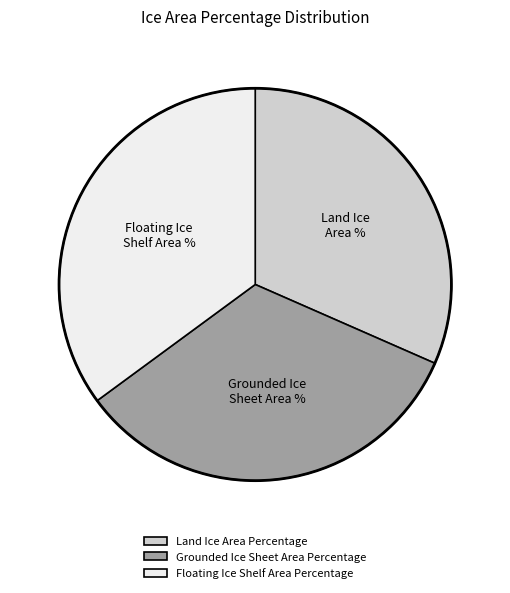

True or false: Floating Ice Shelf Area Percentage accounts for 35% of the total.

True